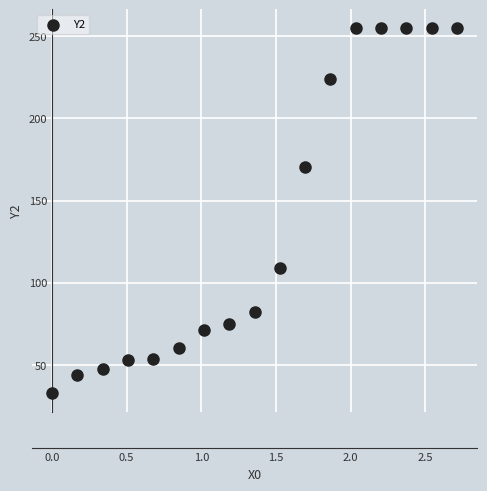

What is the range of X values (max minus min)?

2.7